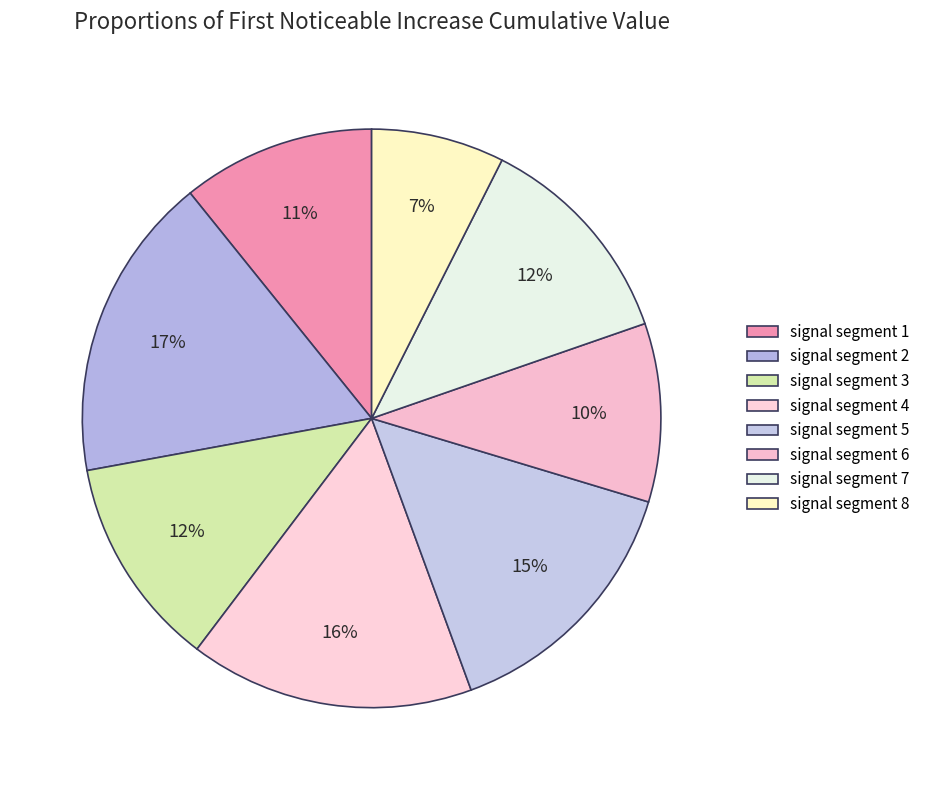

Is it true that signal segment 1 is 1% of the pie?

False